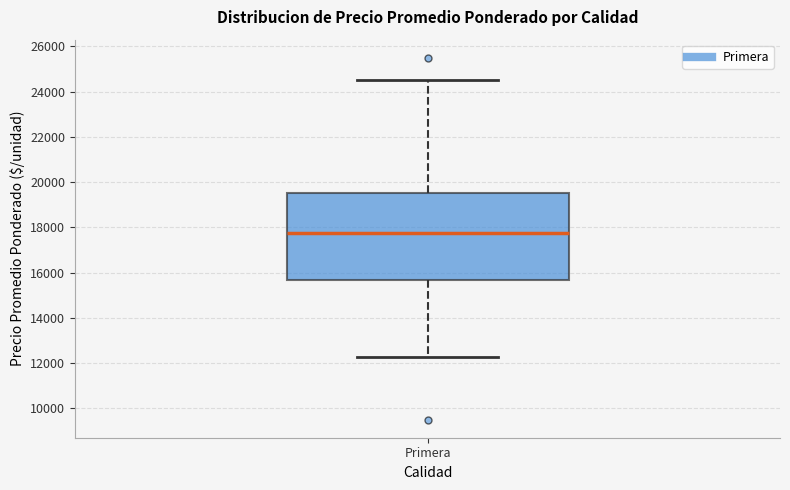

Where does the upper whisker of the box for Primera end on the y-axis? The values are not printed on the chart, so give them approximately, as read against the axis.

24600